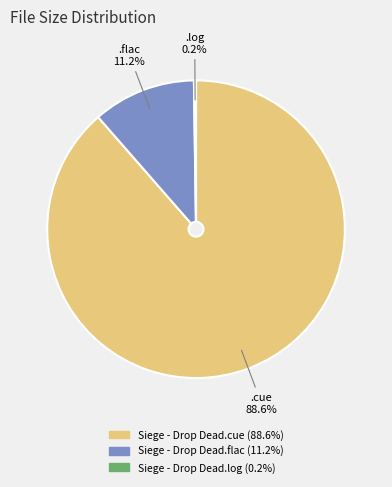

To the nearest percent, what is the difference between the largest and smallest slice percentages?

88%